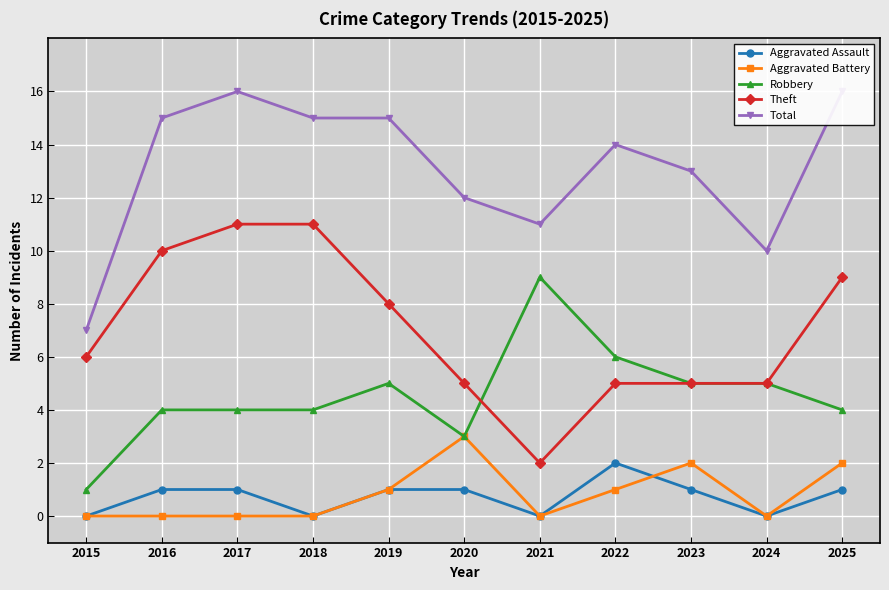

Count the number of categories in the chart.

11